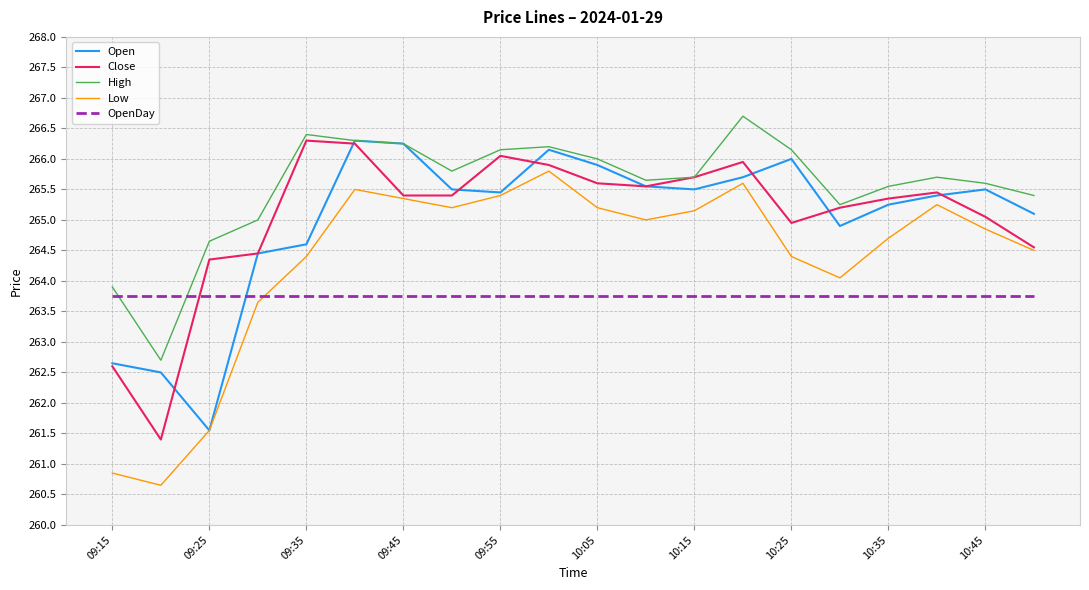

Count the number of data series in this chart.

5